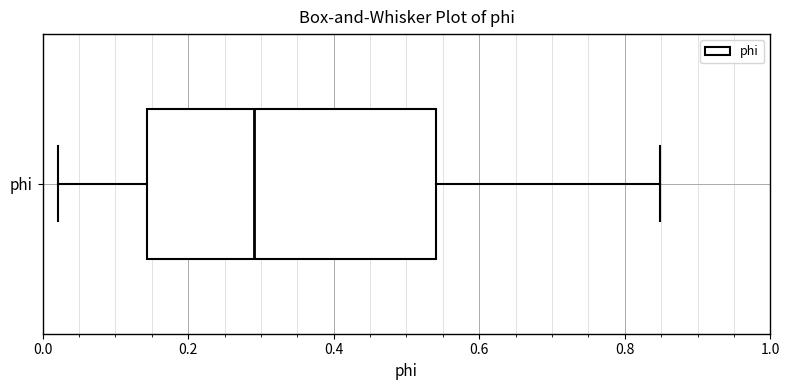

Transcribe this box plot: give where the median line is, the range the box spans, and where the two whiskers end, as read against the x-axis. The values are not printed on the chart, so give them approximately, as read against the axis.

median 0.30, box 0.14 to 0.54, whiskers 0.02 to 0.84